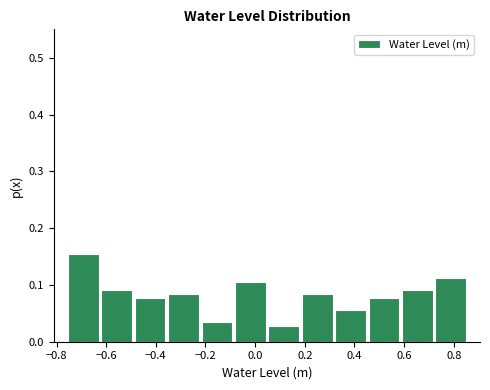

Reading left to right, list every bar in this chart as the range it spans on the x-axis followed by its height. Neither the bar edges nor the heights are printed on the chart, so give them approximately, as read against the axes.

-0.76 to -0.62: 0.15
-0.62 to -0.50: 0.09
-0.50 to -0.36: 0.08
-0.36 to -0.22: 0.08
-0.22 to -0.08: 0.04
-0.08 to 0.04: 0.11
0.04 to 0.18: 0.03
0.18 to 0.32: 0.08
0.32 to 0.46: 0.06
0.46 to 0.58: 0.08
0.58 to 0.72: 0.09
0.72 to 0.86: 0.11